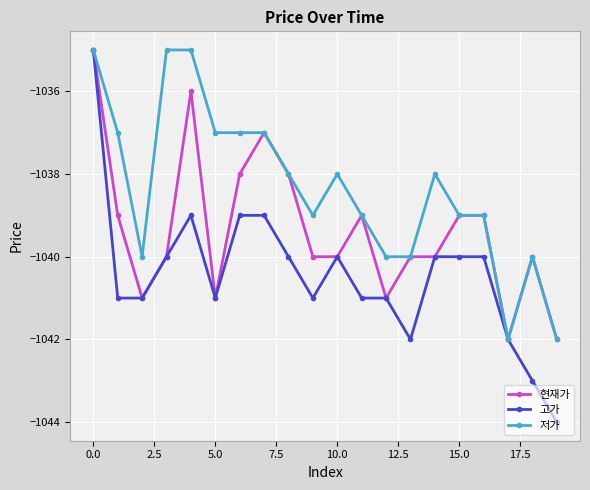

List the series in order of their overall mean, highest first.

저가, 현재가, 고가